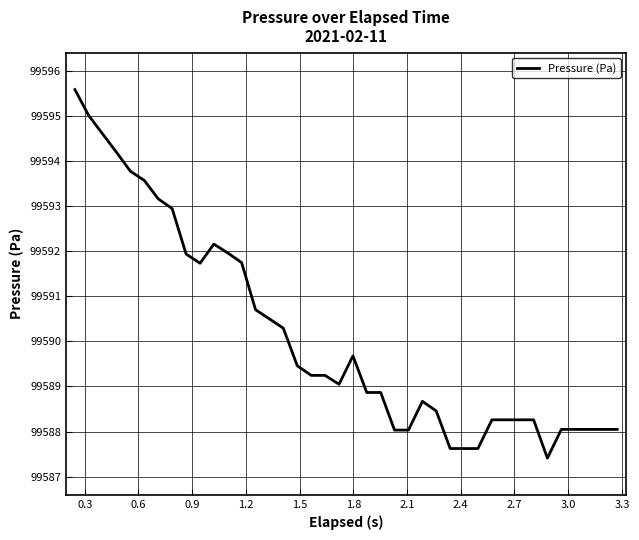

Does the chart have visible grid lines?

Yes